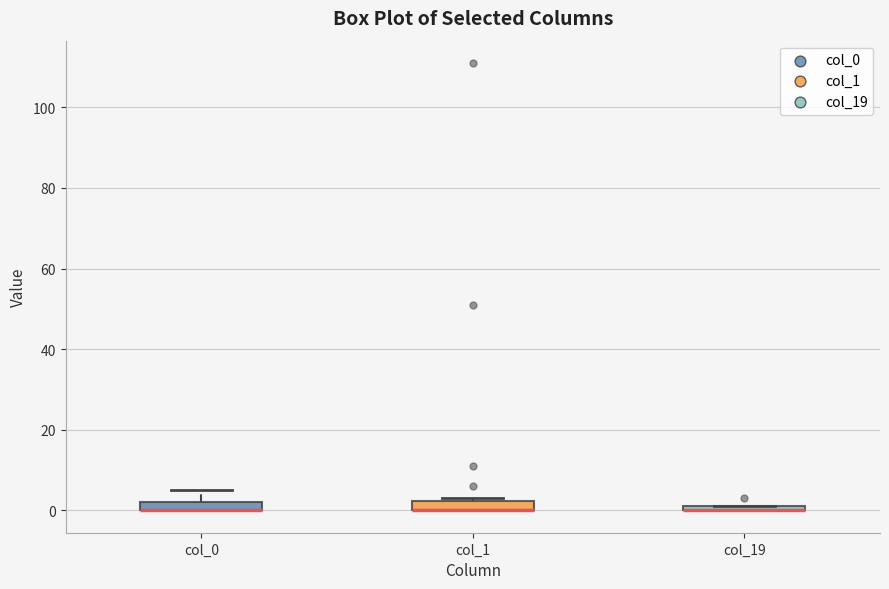

Where is the upper edge of the box for col_19 on the y-axis? The values are not printed on the chart, so give them approximately, as read against the axis.

2